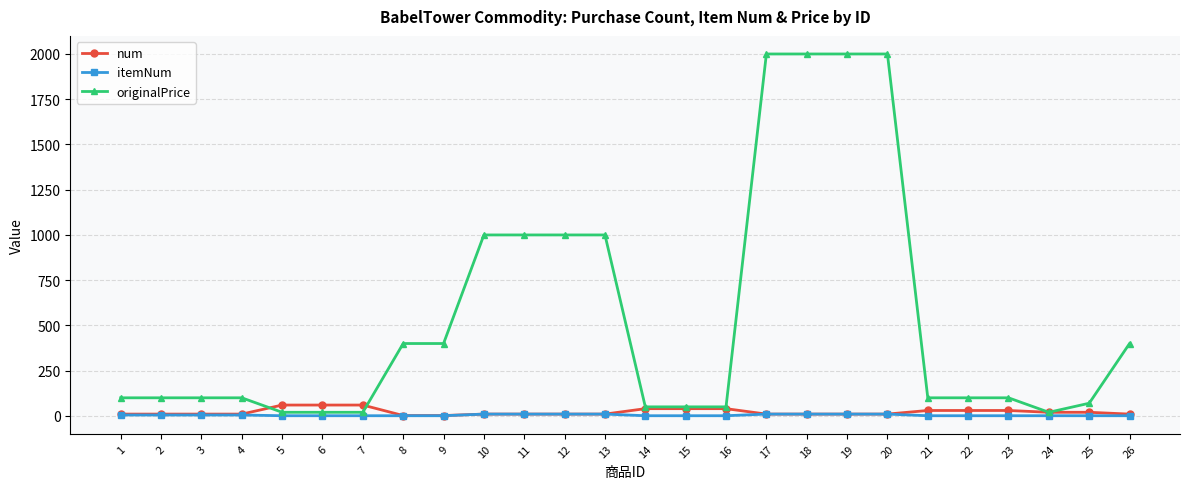

What is the maximum value shown in the chart?

2000